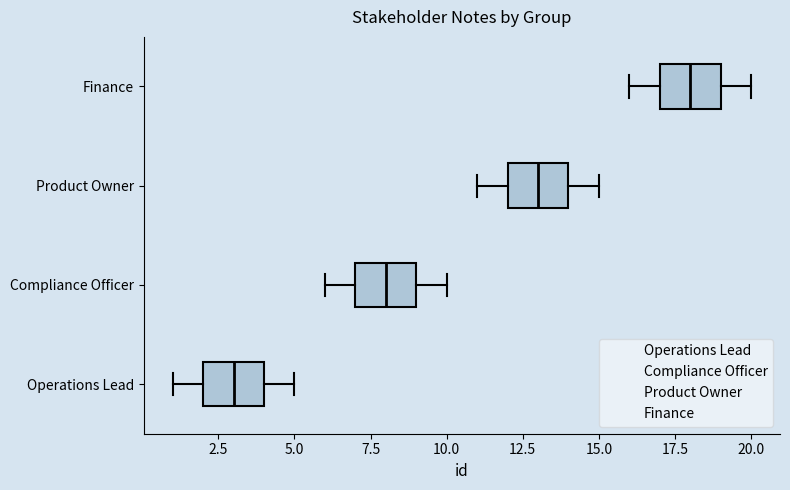

Which box's median line is the furthest to the left?

Operations Lead